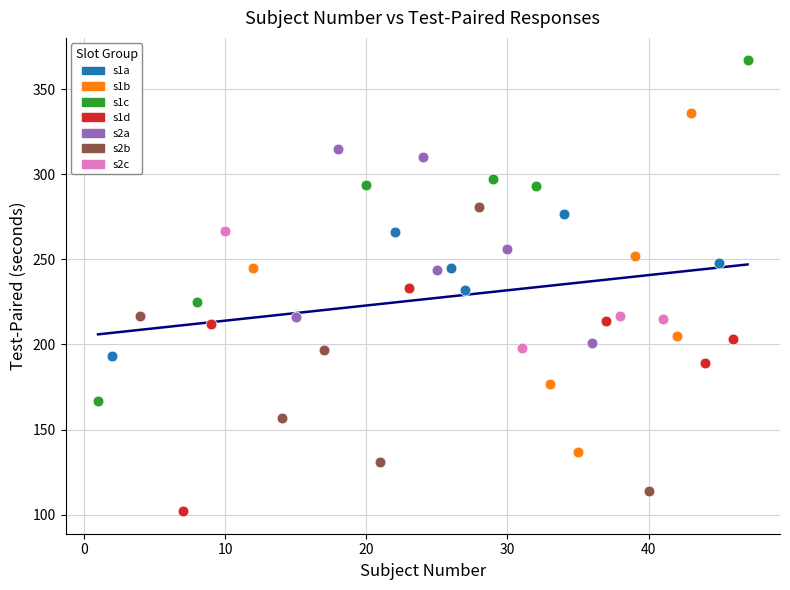

Which series contains the lowest Y value?

s1d